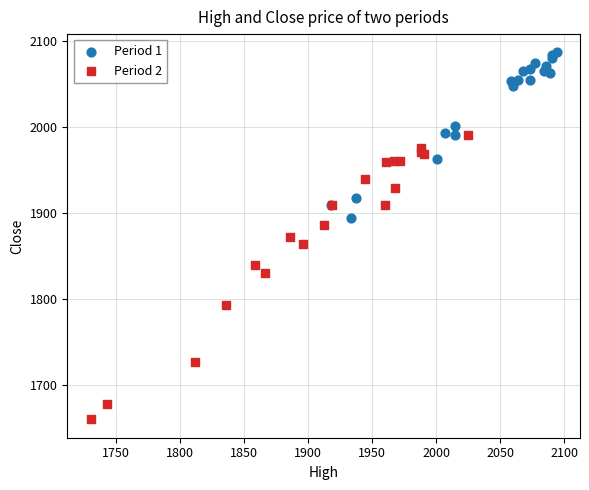

Which series has the widest spread of Y values?

Period 2